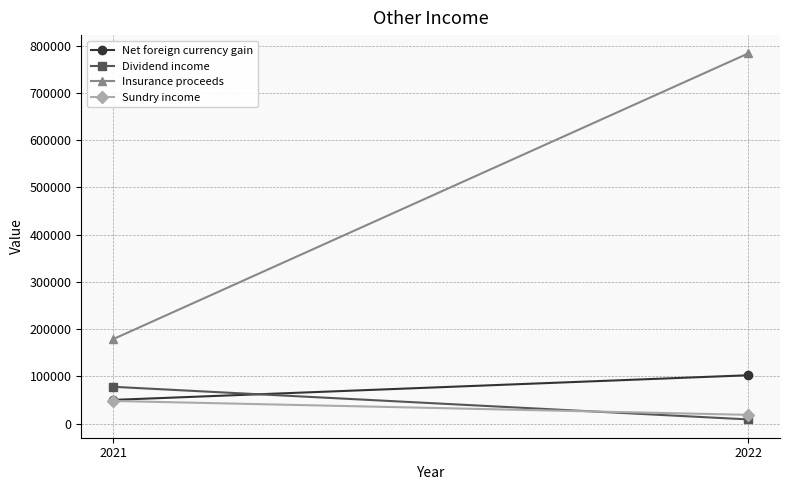

What is the sum of the Net foreign currency gain values at 2022 and 2021?

152397